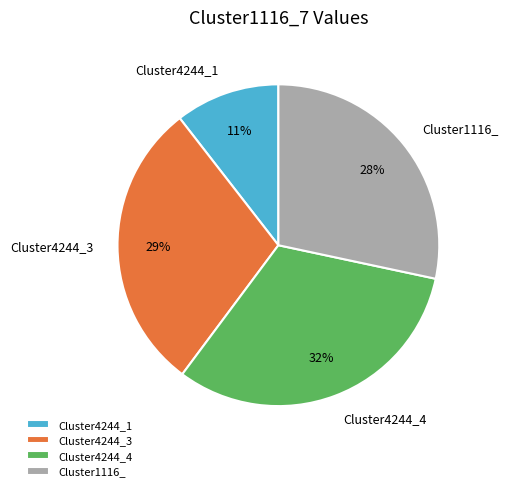

The Cluster4244_3 slice represents 35% of the pie. True or false?

False